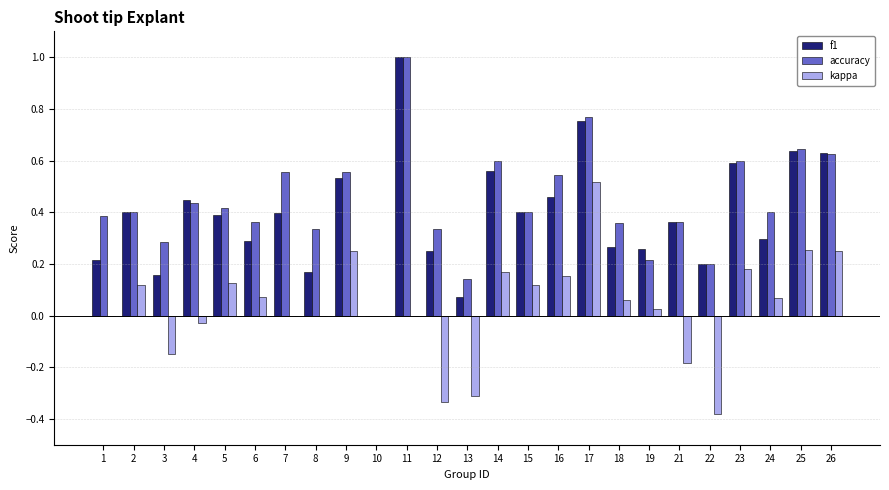

The f1 series shows 0.3 at 3. True or false?

False